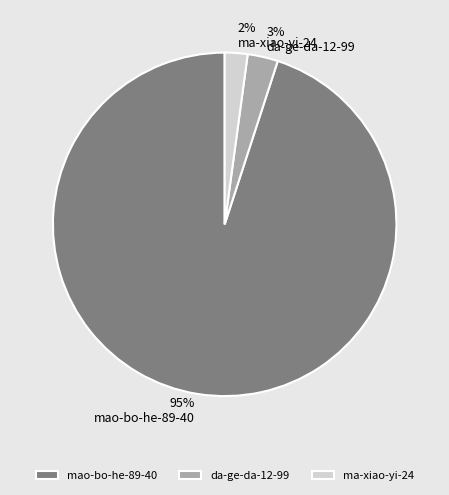

Which slice is the largest?

mao-bo-he-89-40